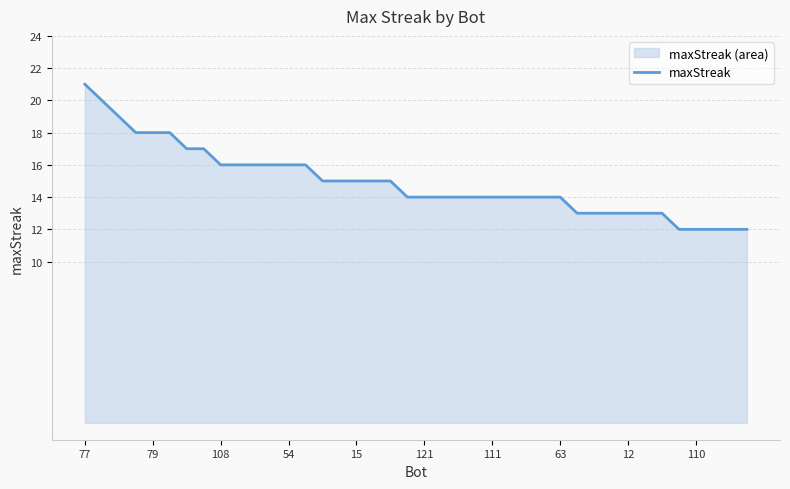

The value at 38 is 5. True or false?

False